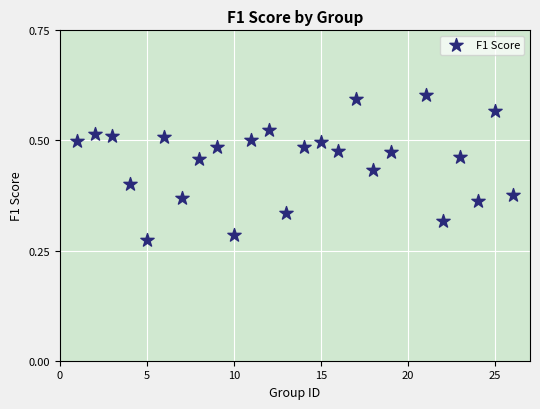

What is the range of X values (max minus min)?

25.0